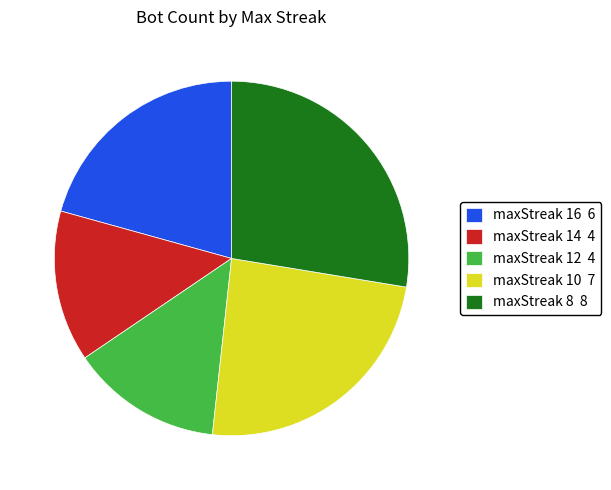

The maxStreak 10 slice represents 24% of the pie. True or false?

True